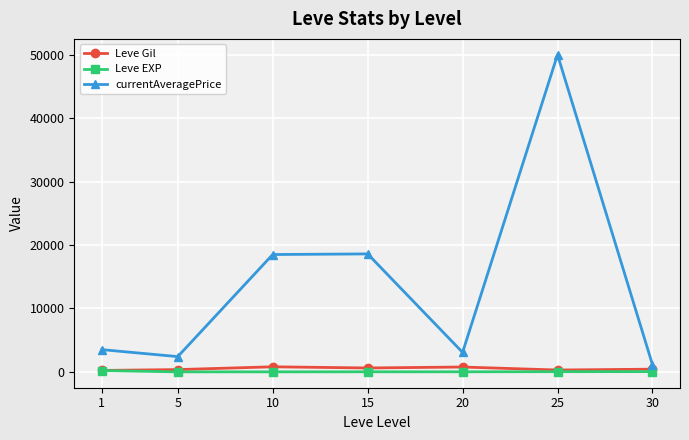

In currentAveragePrice, how many points are lower than both neighbors (excluding endpoints)?

2